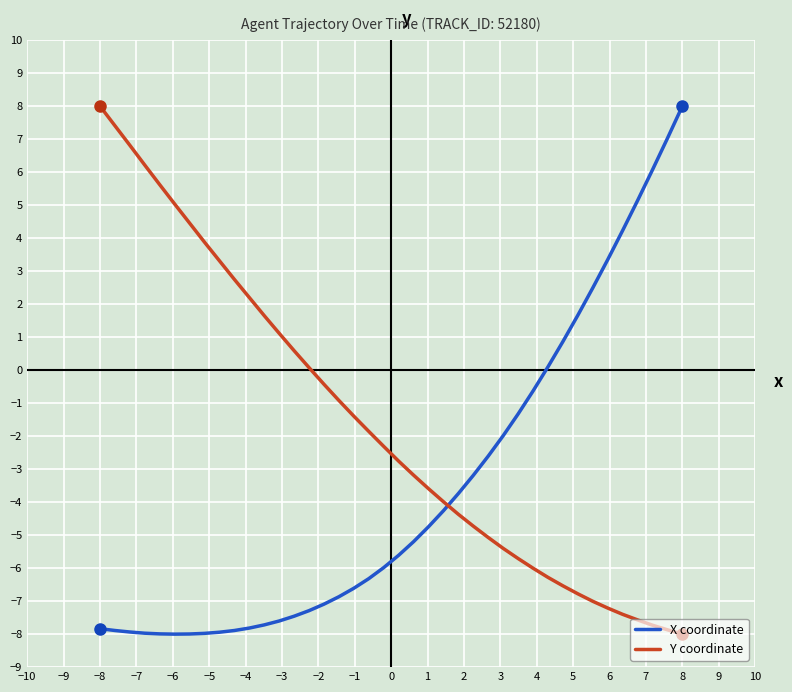

List the series in order of their overall mean, lowest first.

X coordinate, Y coordinate